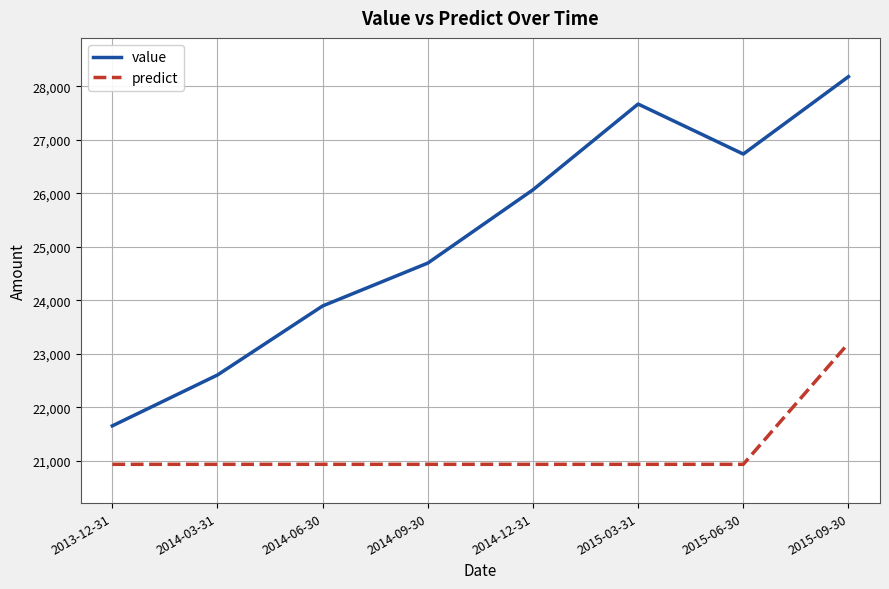

Which series has the widest spread of values?

value